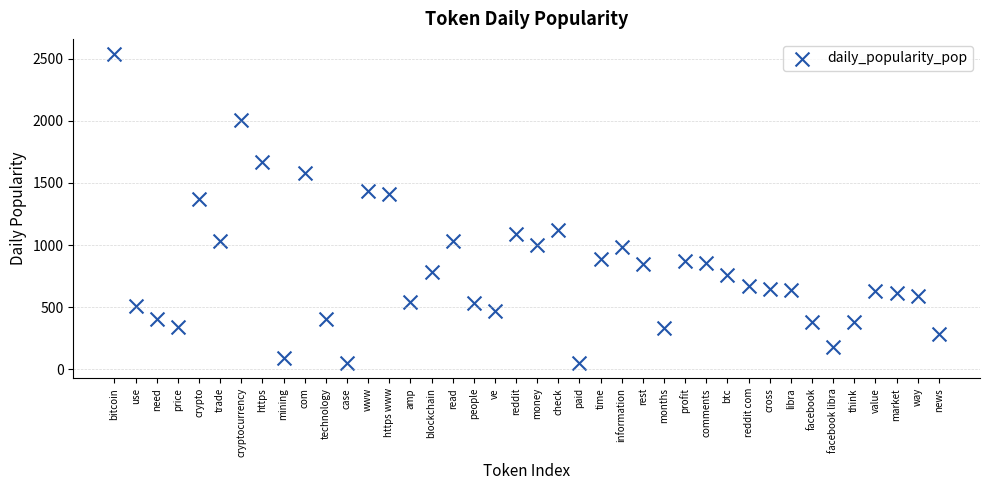

What is the range of Y values (max minus min)?

2485.0